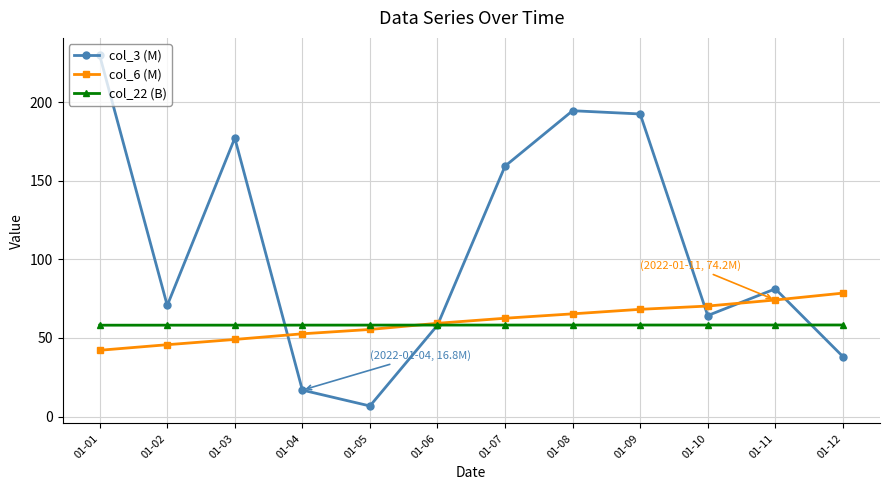

Which category has the highest value across all series?

01-01